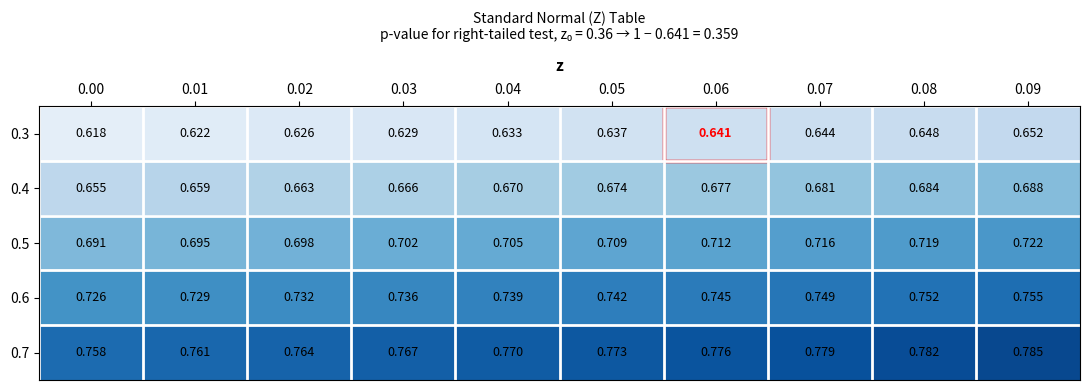

Is the value of 0.7 at 0.06 greater than the value of 0.6 at 0.08?

Yes